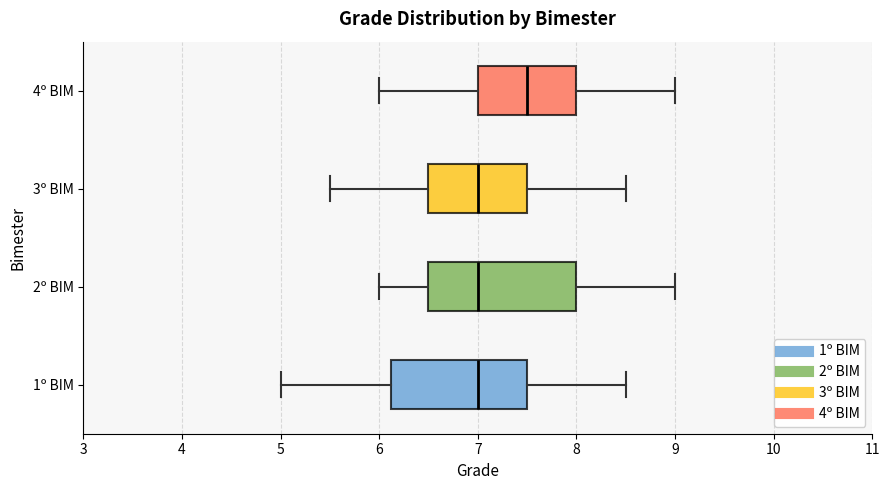

Reading bottom to top, transcribe this box plot: for each box, give where its median line is, the range the box spans, and where its two whiskers end, as read against the x-axis. The values are not printed on the chart, so give them approximately, as read against the axis.

1º BIM: median 7.0, box 6.1 to 7.5, whiskers 5.0 to 8.5
2º BIM: median 7.0, box 6.5 to 8.0, whiskers 6.0 to 9.0
3º BIM: median 7.0, box 6.5 to 7.5, whiskers 5.5 to 8.5
4º BIM: median 7.5, box 7.0 to 8.0, whiskers 6.0 to 9.0